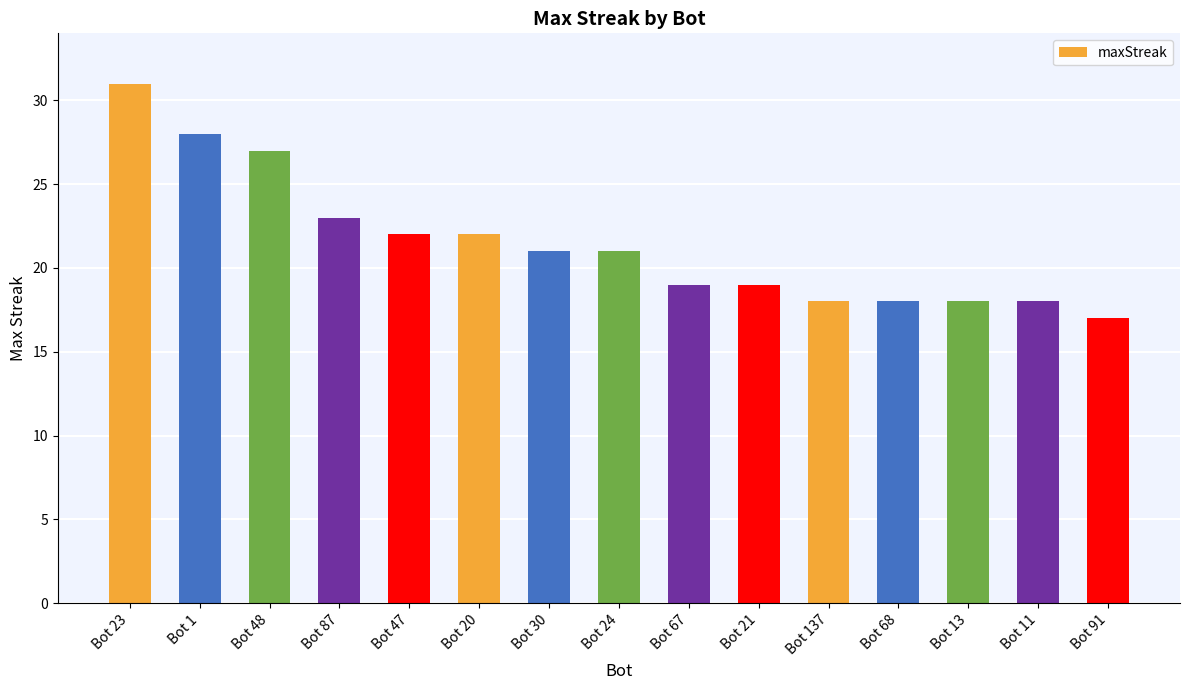

True or false: the data shows 23 at Bot 91.

False